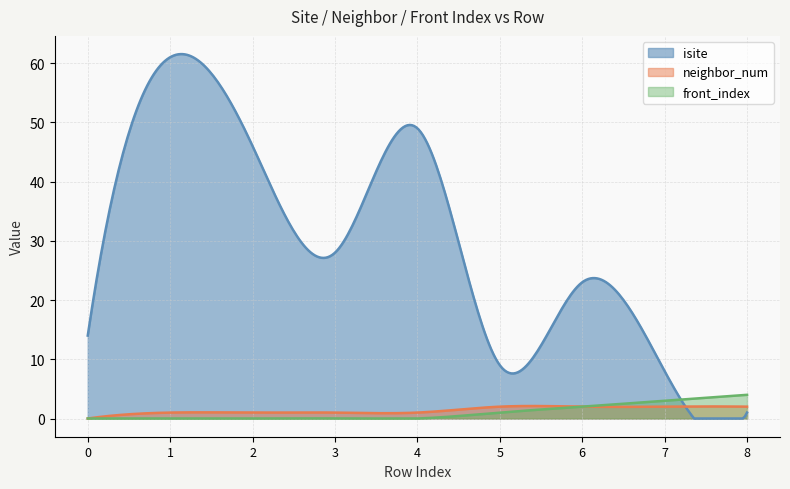

The front_index series shows -2 at 2. True or false?

False